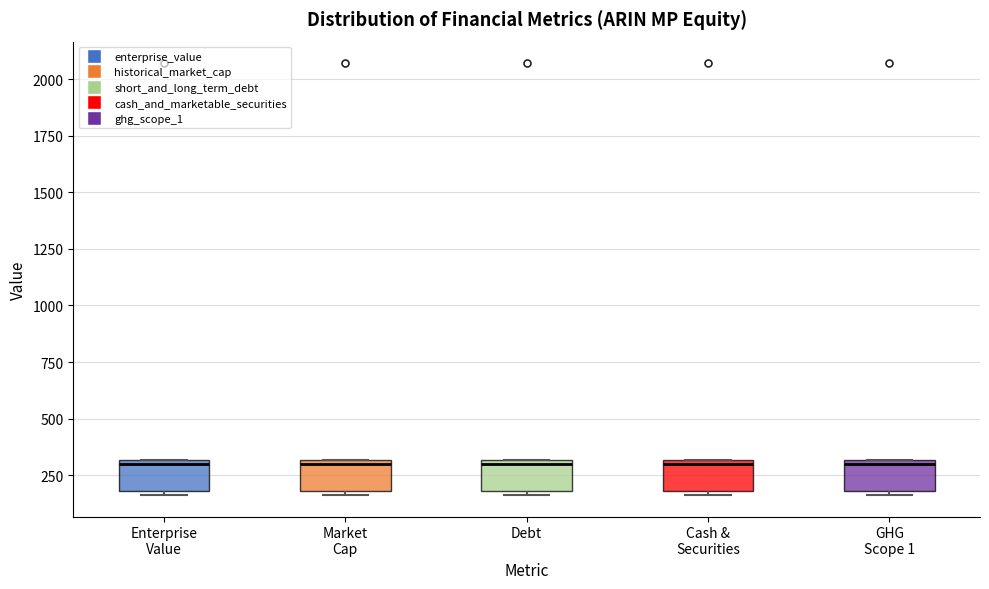

Where is the upper edge of the box for GHG Scope 1 on the y-axis? The values are not printed on the chart, so give them approximately, as read against the axis.

300